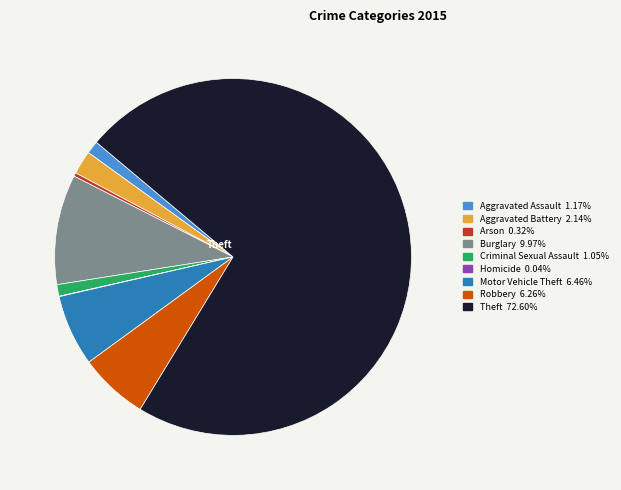

Is Theft the majority of the pie?

Yes